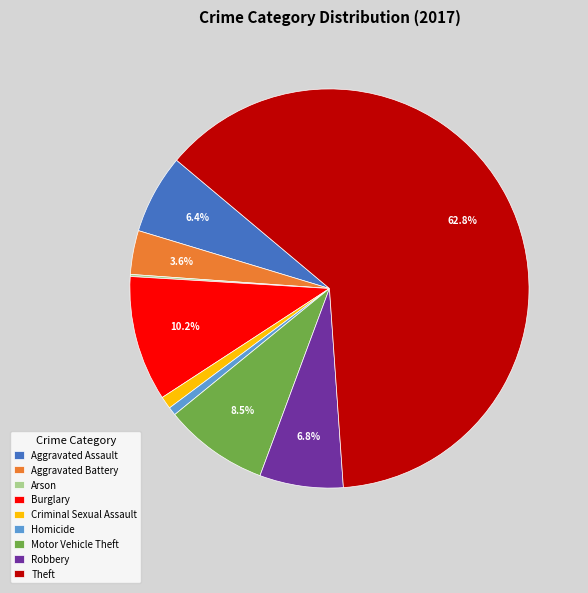

What percentage do Theft and Aggravated Battery together represent?

66.3%